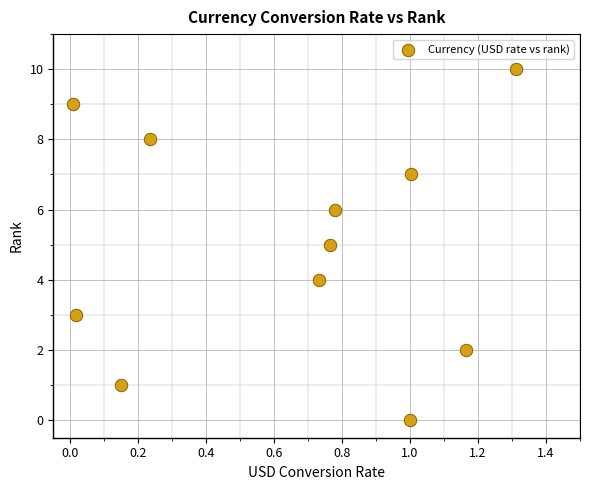

What is the range of Y values (max minus min)?

10